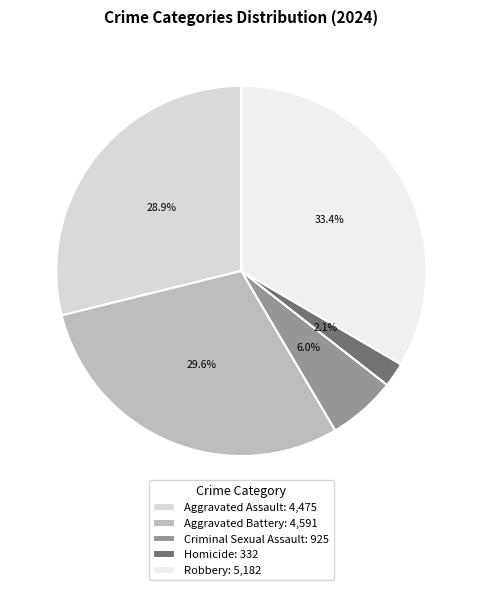

Is there any slice that represents more than half of the pie?

No